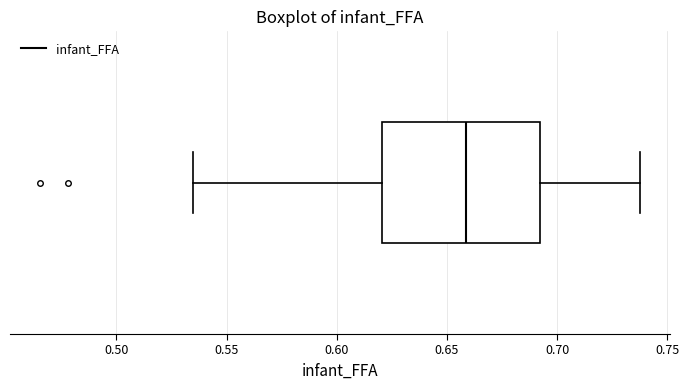

Transcribe this box plot: give where the median line is, the range the box spans, and where the two whiskers end, as read against the x-axis. The values are not printed on the chart, so give them approximately, as read against the axis.

median 0.660, box 0.620 to 0.690, whiskers 0.535 to 0.735